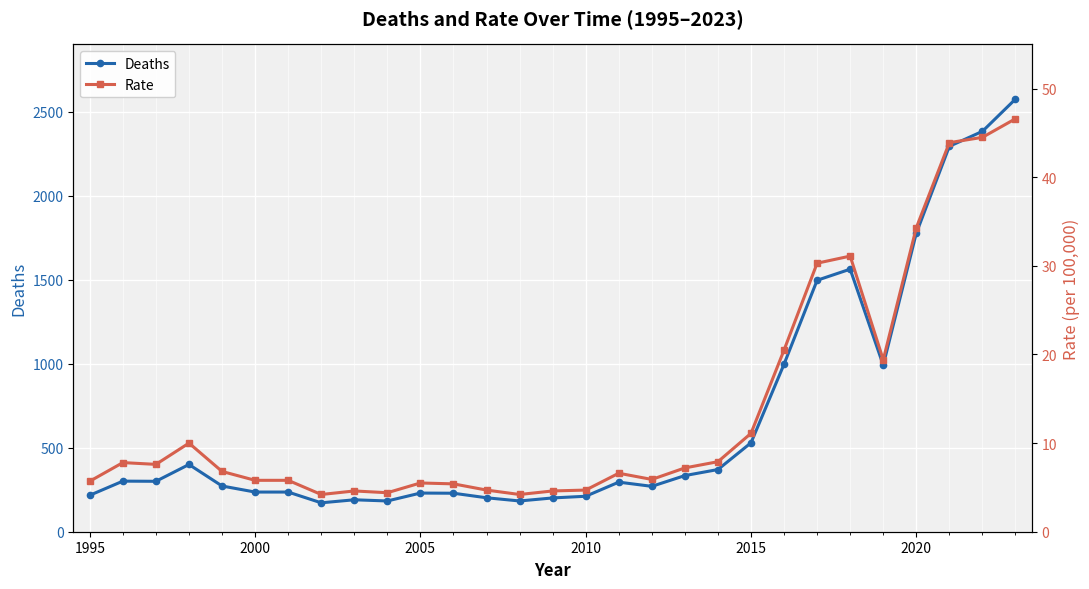

What is the minimum value for Rate?

4.2